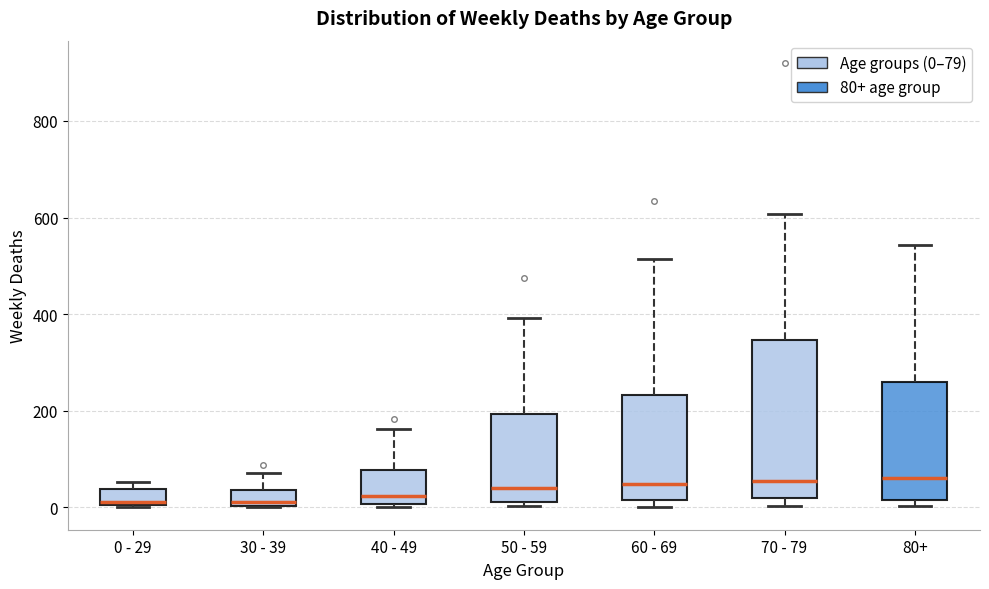

Reading left to right, transcribe this box plot: for each box, give where its median line is, the range the box spans, and where its two whiskers end, as read against the y-axis. The values are not printed on the chart, so give them approximately, as read against the axis.

0 - 29: median 20, box 0 to 40, whiskers 0 to 60
30 - 39: median 20, box 0 to 40, whiskers 0 to 80
40 - 49: median 20, box 0 to 80, whiskers 0 (just below the box's lower edge) to 160
50 - 59: median 40, box 20 to 200, whiskers 0 to 400
60 - 69: median 40, box 20 to 240, whiskers 0 to 520
70 - 79: median 60, box 20 to 340, whiskers 0 to 600
80+: median 60, box 20 to 260, whiskers 0 to 540